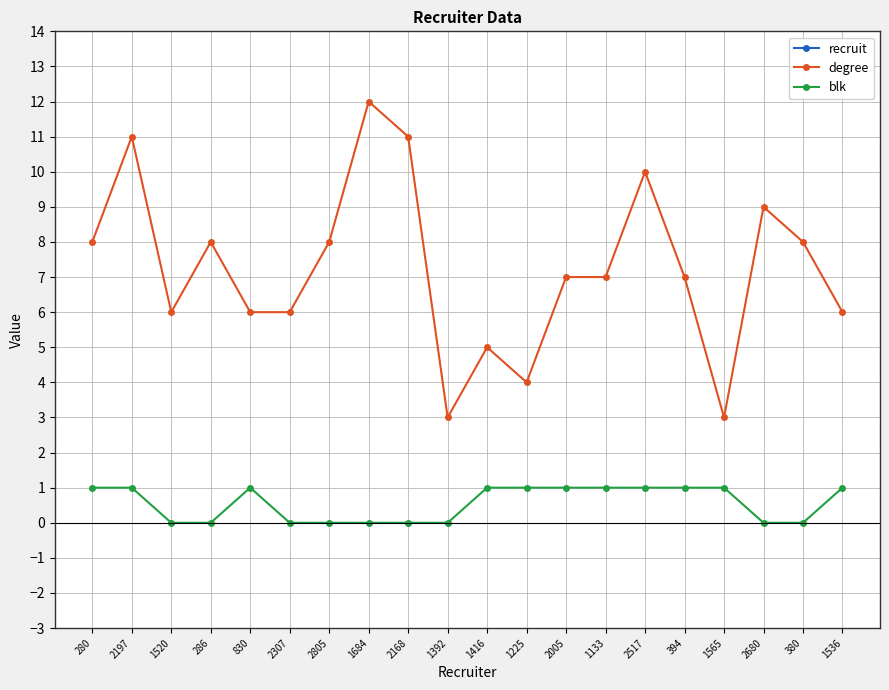

Reading right to left, transcribe all the data shown in this chart.

recruit: 326	321	286	280	270	264	260	255	252	247	246	202	196	192	186	167	159	153	133	93
degree: 6	8	9	3	7	10	7	7	4	5	3	11	12	8	6	6	8	6	11	8
blk: 1	0	0	1	1	1	1	1	1	1	0	0	0	0	0	1	0	0	1	1